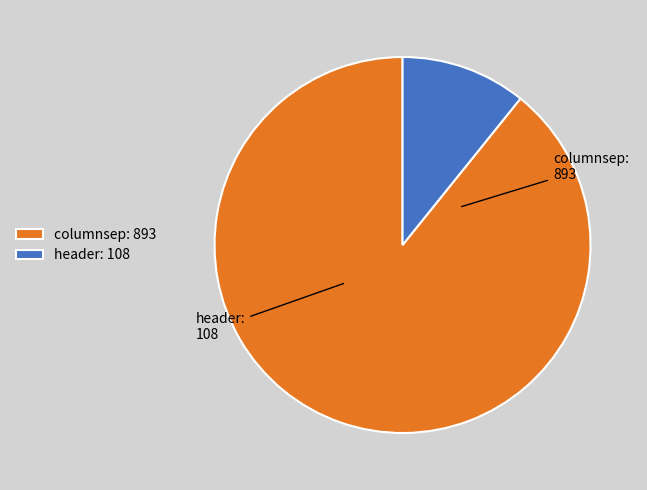

How many slices are in this pie chart?

2